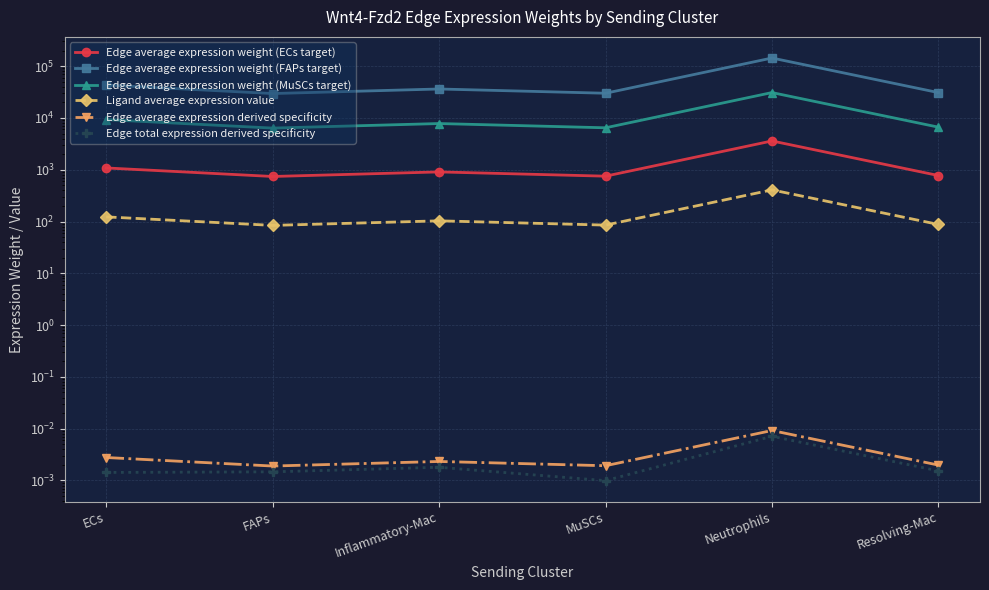

Which has a higher value, Inflammatory-Mac or Neutrophils?

Neutrophils